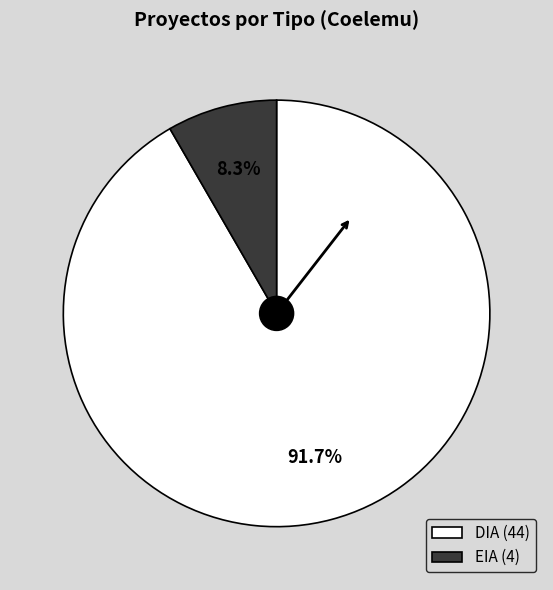

How many slices are in this pie chart?

2